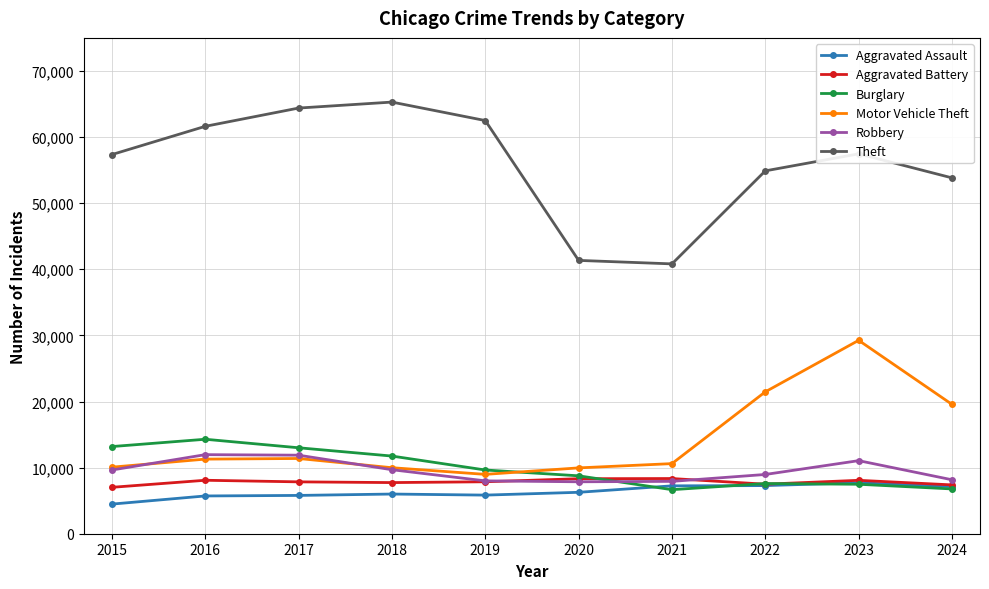

What is the maximum value shown in the chart?

65290